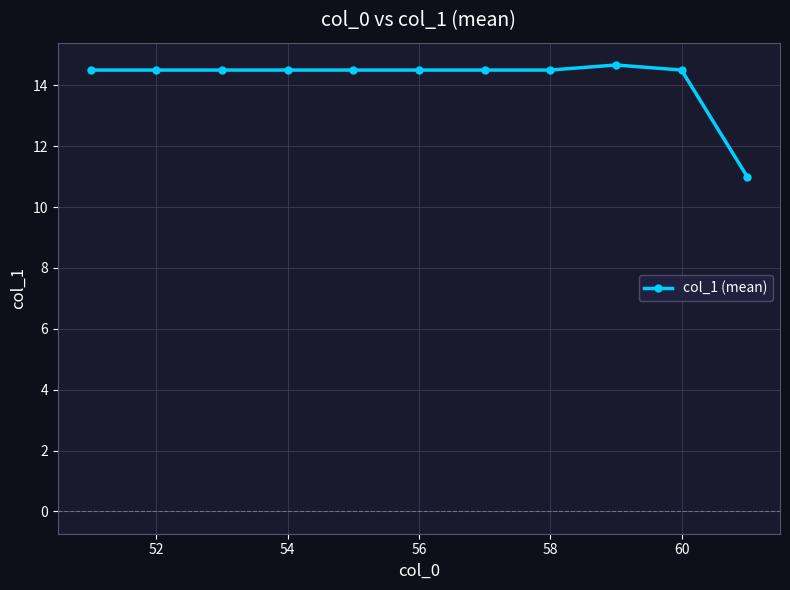

What is the minimum value shown in the chart?

11.0